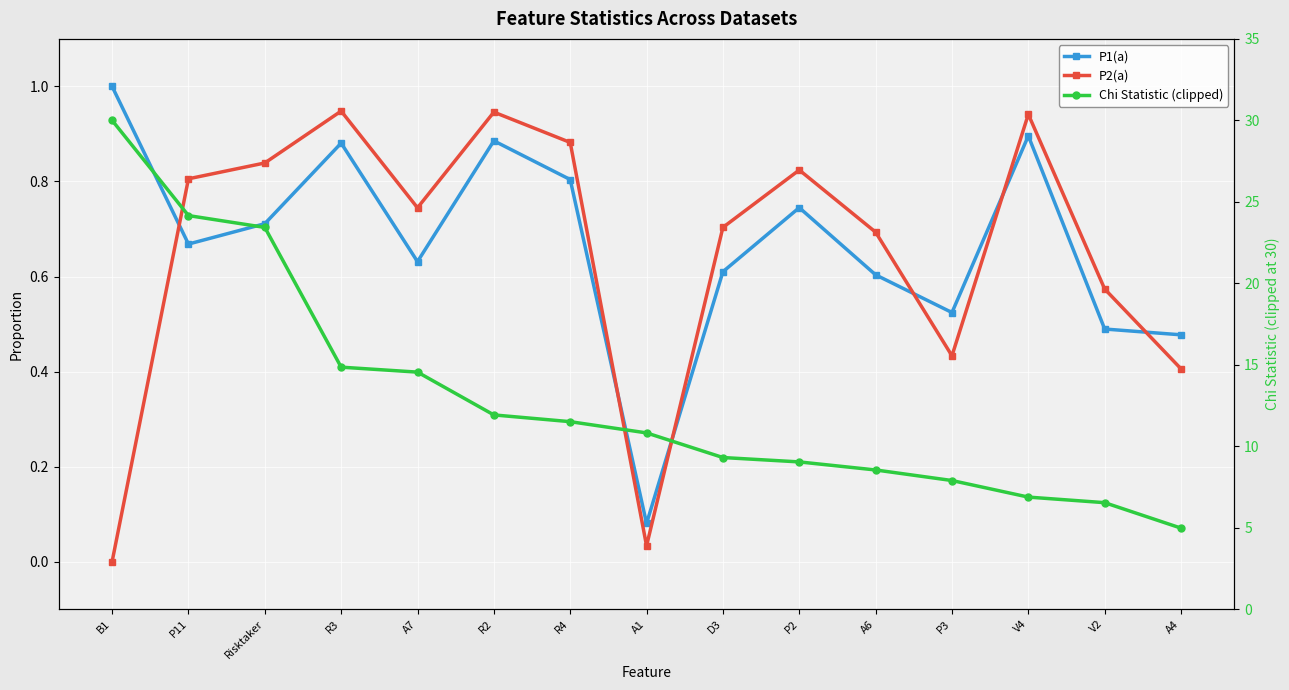

How many categories are shown in the chart?

15